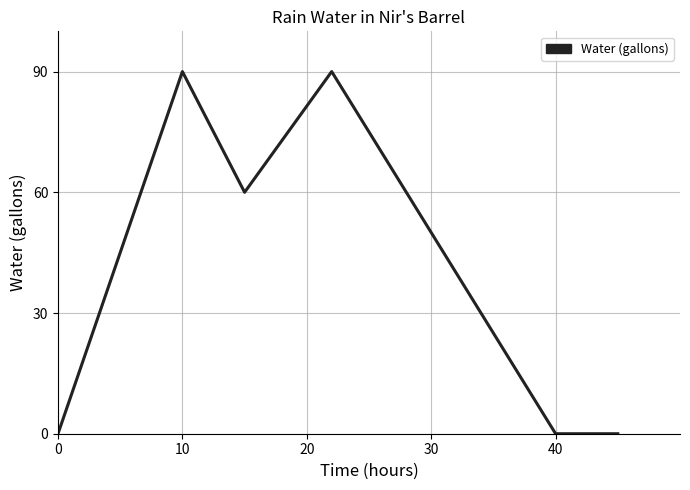

What is the greatest value displayed?

90